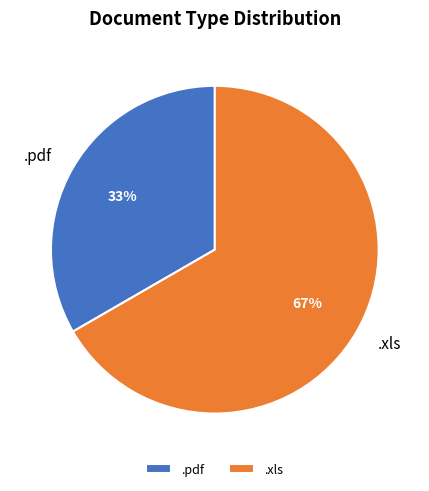

Is it true that .xls is 58% of the pie?

False